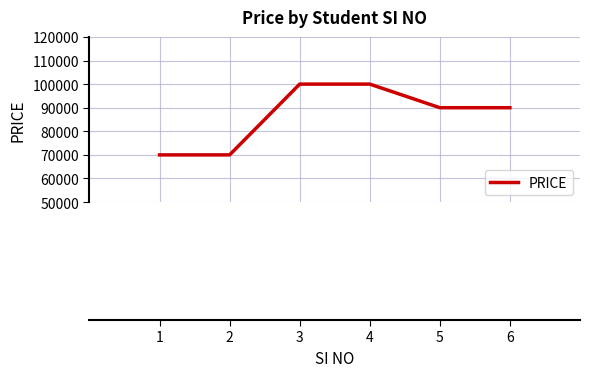

Count the values in the range 70000 to 100000.

6